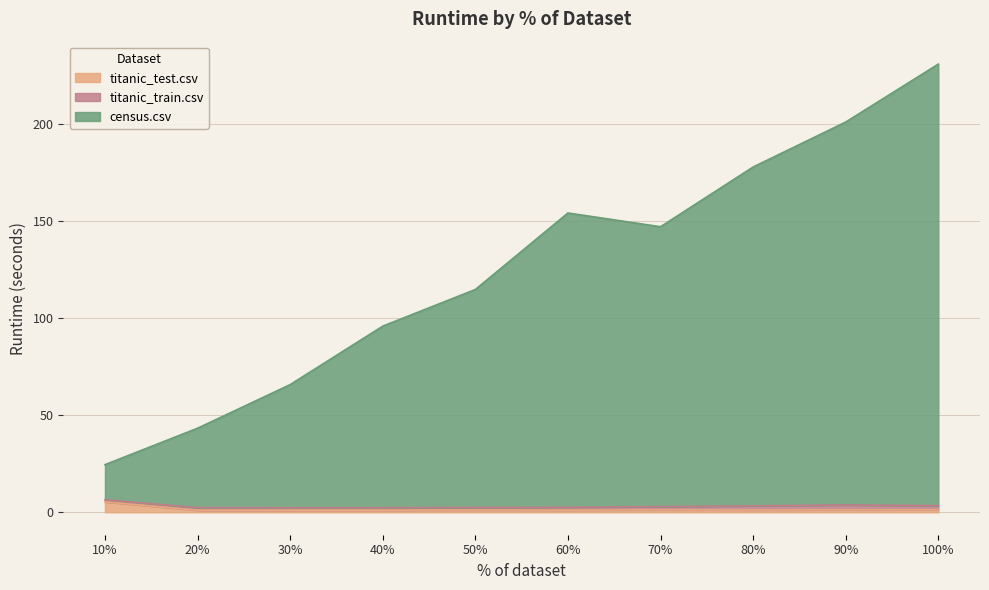

What is the highest value of the titanic_test.csv series?

5.4